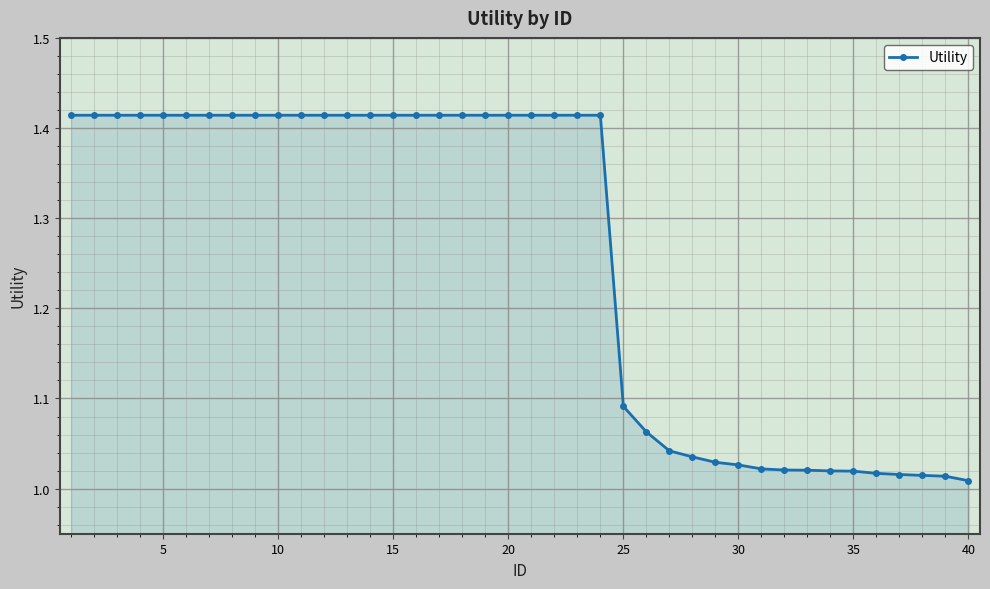

What is the average value?

1.3